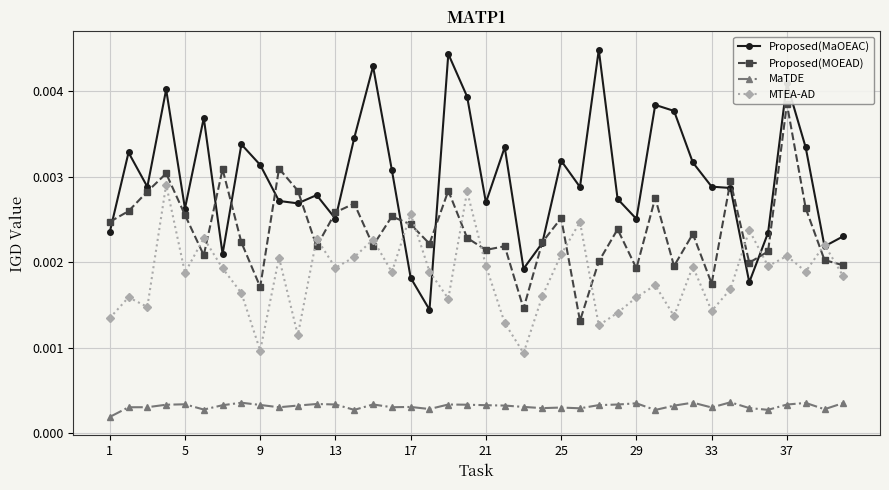

Count the number of categories in the chart.

40